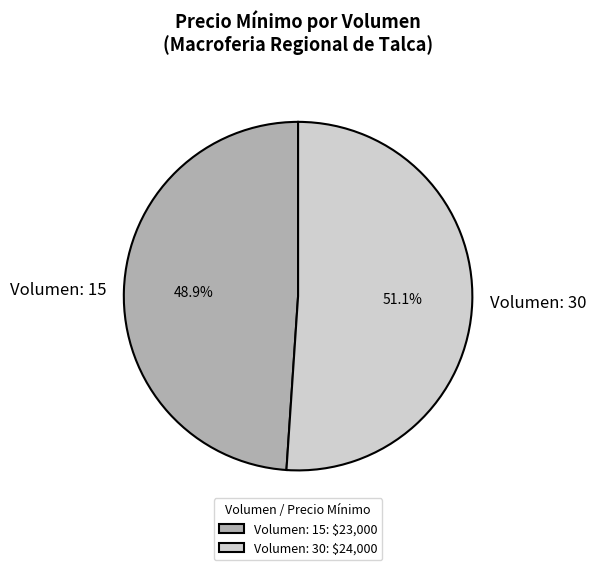

Approximately how many times larger is the value at Volumen: 15 compared to Volumen: 30?

1.0